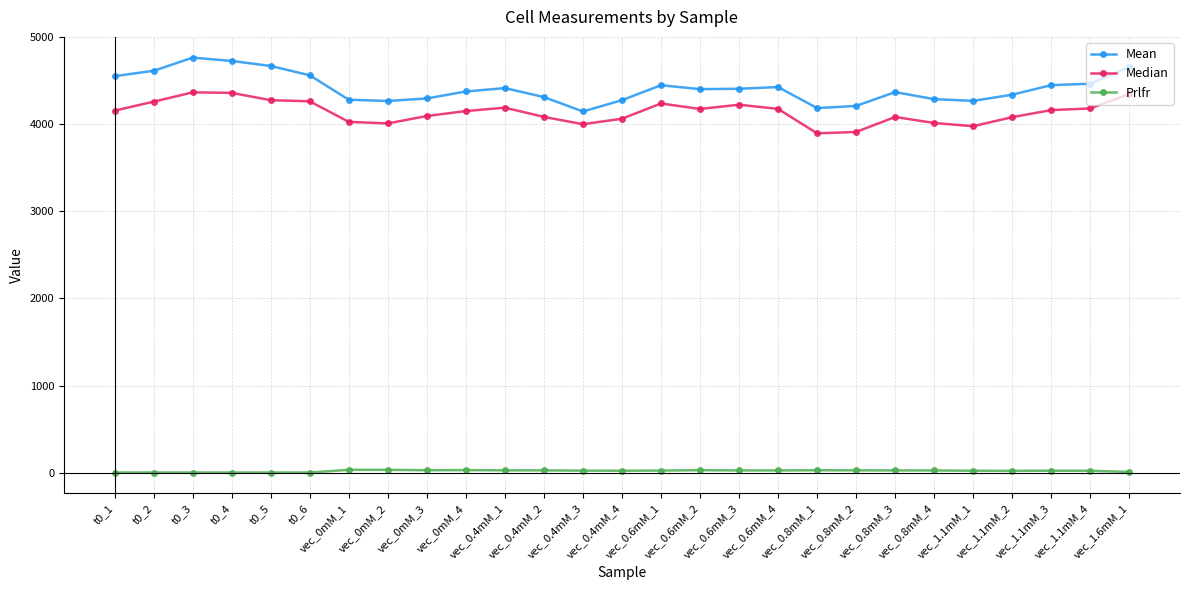

What are all the series names shown in the legend?

Mean, Median, Prlfr